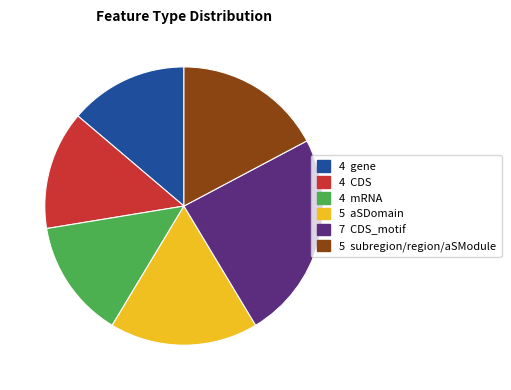

Does any single category account for the majority?

No